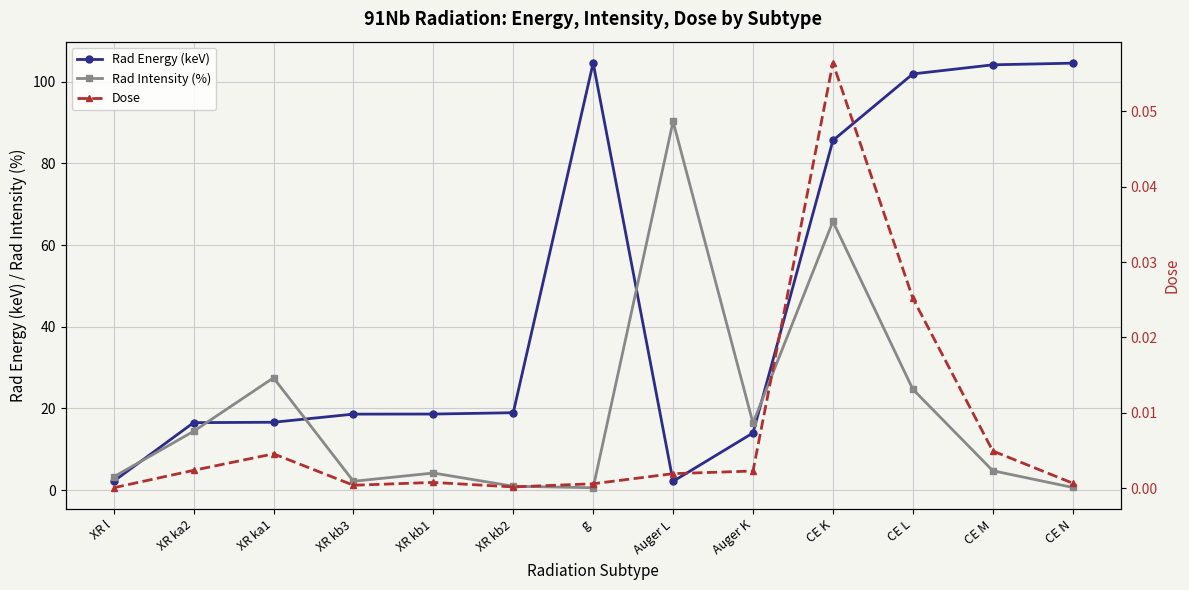

At Auger L, list the series in order from largest to smallest.

Rad Intensity (%), Rad Energy (keV), Dose